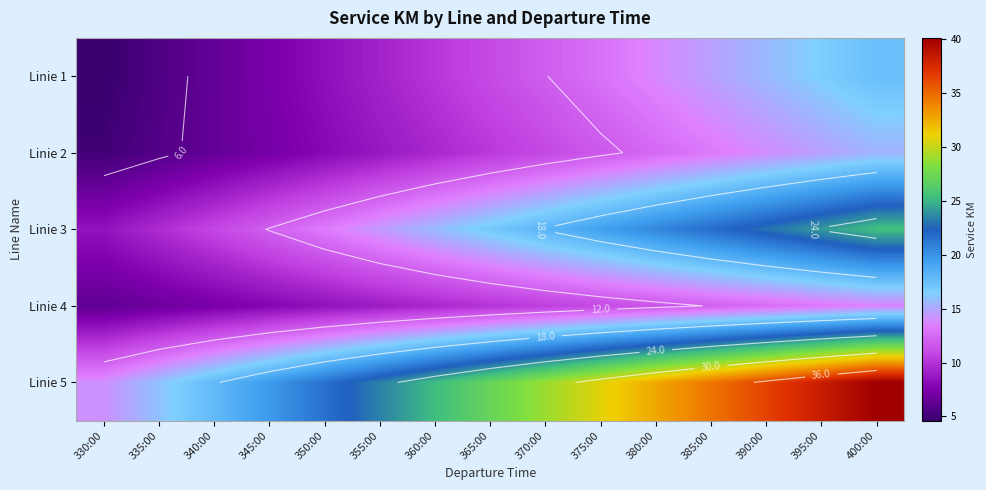

Is the value of Linie 1 at 390:00 greater than the value of Linie 2 at 330:00?

Yes